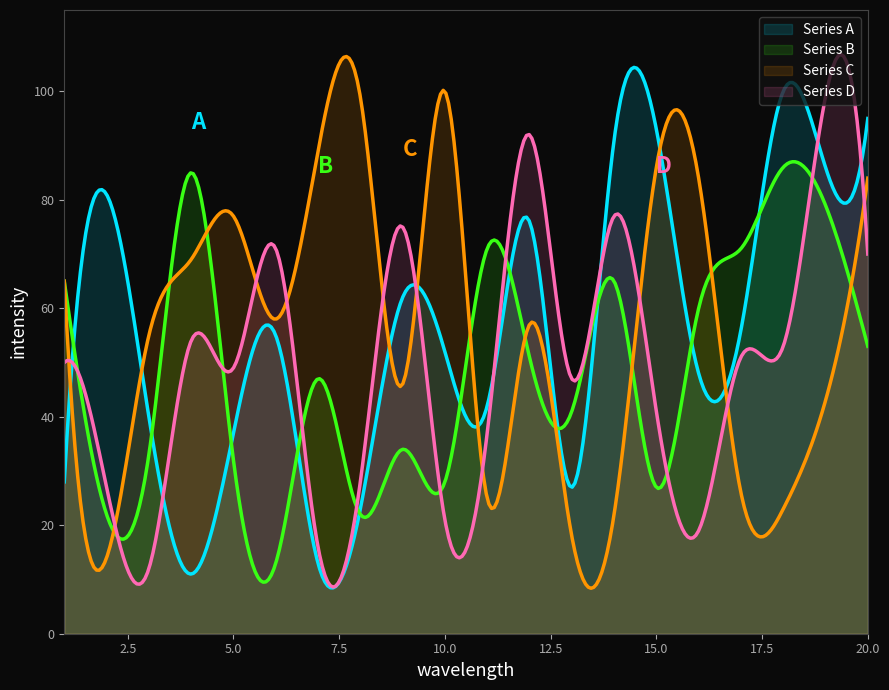

What is the minimum value shown in the chart?

8.4